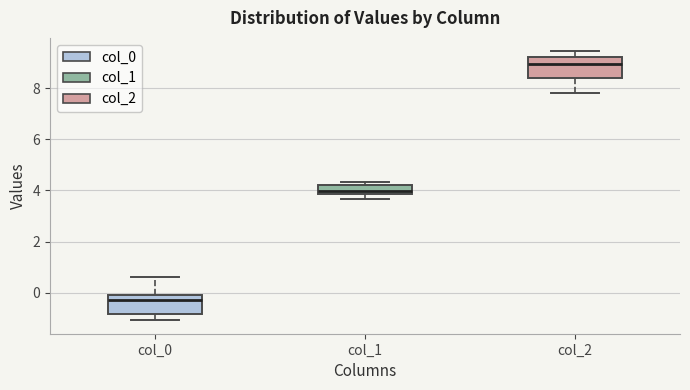

Reading left to right, read every box against the y-axis: the position of its median line, the range the box covers, and the ends of its whiskers. The values are not printed on the chart, so give them approximately, as read against the axis.

col_0: median -0.2, box -0.8 to 0.0, whiskers -1.0 to 0.6
col_1: median 4.0, box 3.8 to 4.2, whiskers 3.6 to 4.4
col_2: median 9.0, box 8.4 to 9.2, whiskers 7.8 to 9.4